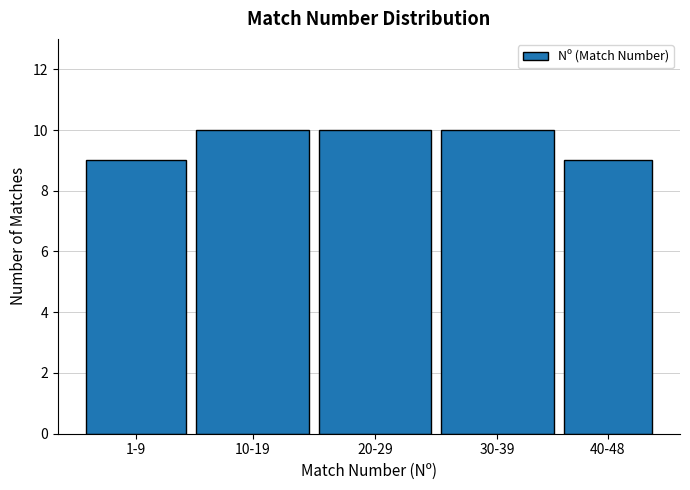

Reading left to right, extract all data points from this chart.

9	10	10	10	9